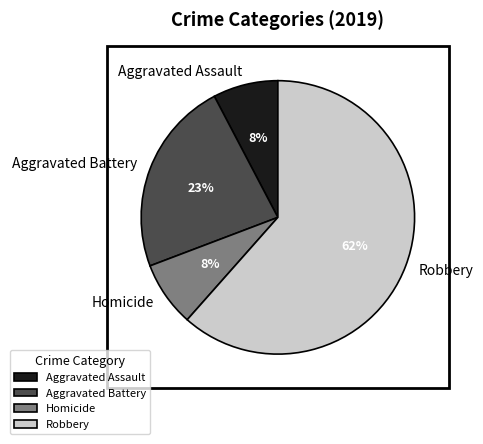

Which slice is the largest?

Robbery